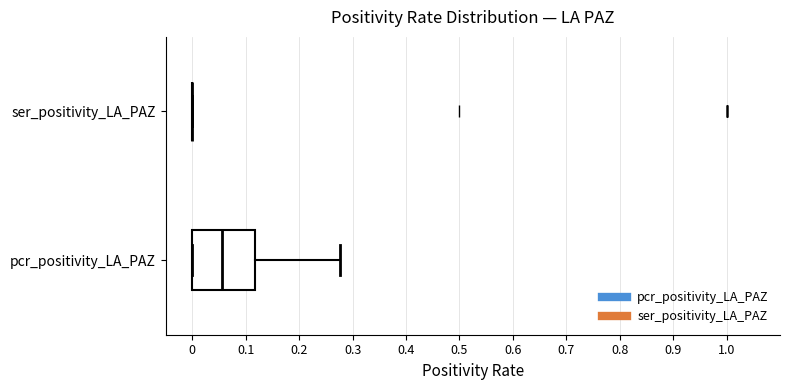

Comparing the boxes themselves (not the whiskers), which one is the widest?

pcr_positivity_LA_PAZ